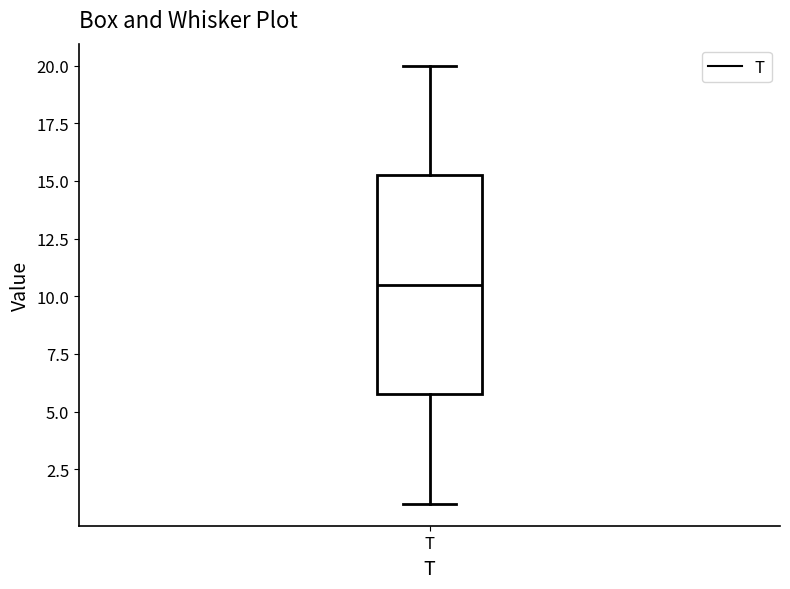

Transcribe this box plot: give where the median line is, the range the box spans, and where the two whiskers end, as read against the y-axis. The values are not printed on the chart, so give them approximately, as read against the axis.

median 10.5, box 6.0 to 15.5, whiskers 1.0 to 20.0